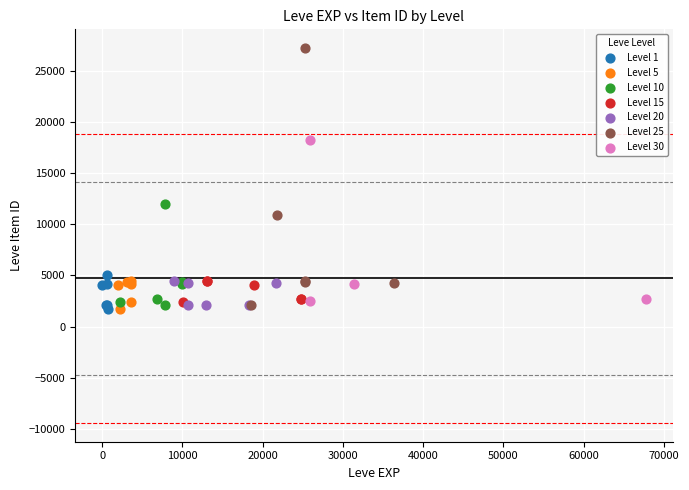

Which series has the widest spread of Y values?

Level 25